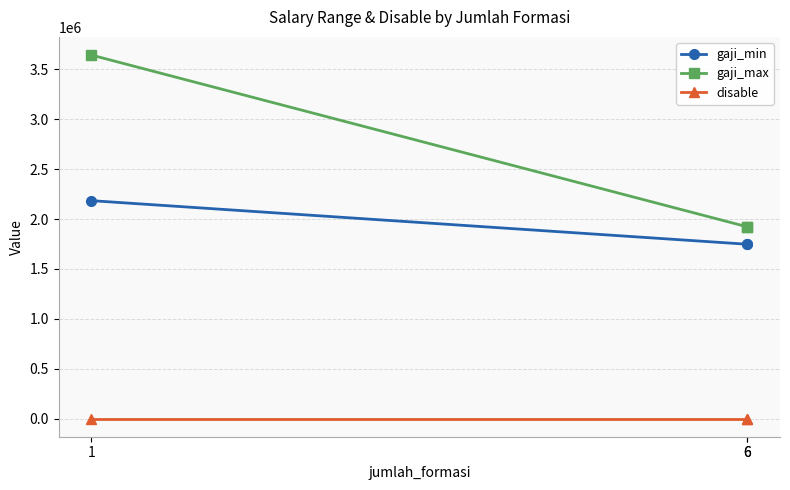

What is the minimum value shown in the chart?

1